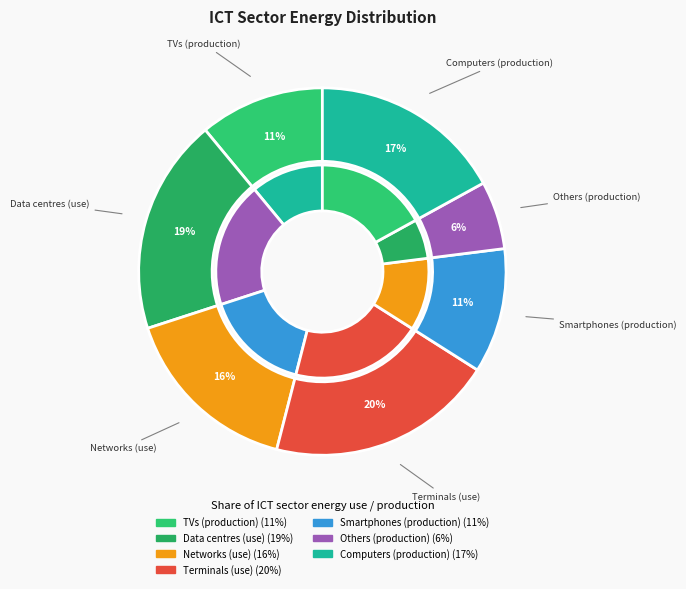

To the nearest percent, what is the combined percentage of Smartphones (production) and Computers (production)?

28%